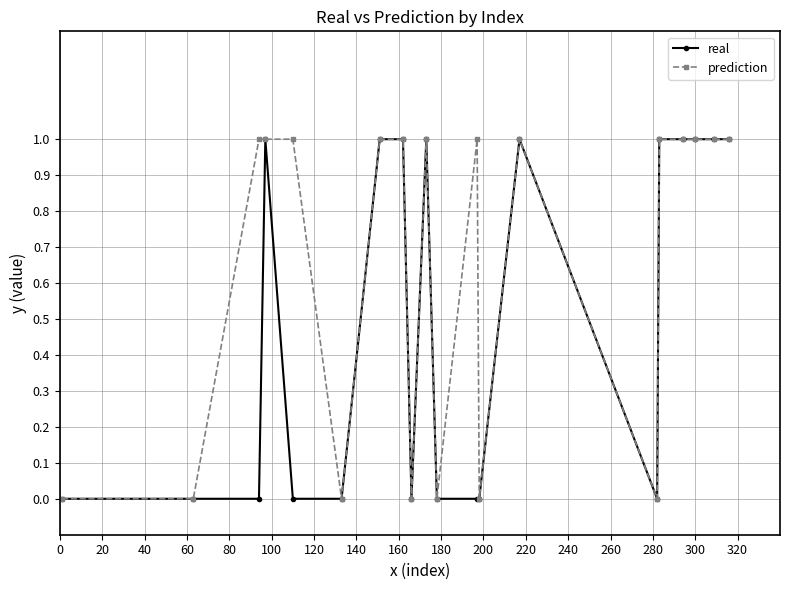

Rank the series by their average value, from lowest to highest.

real, prediction